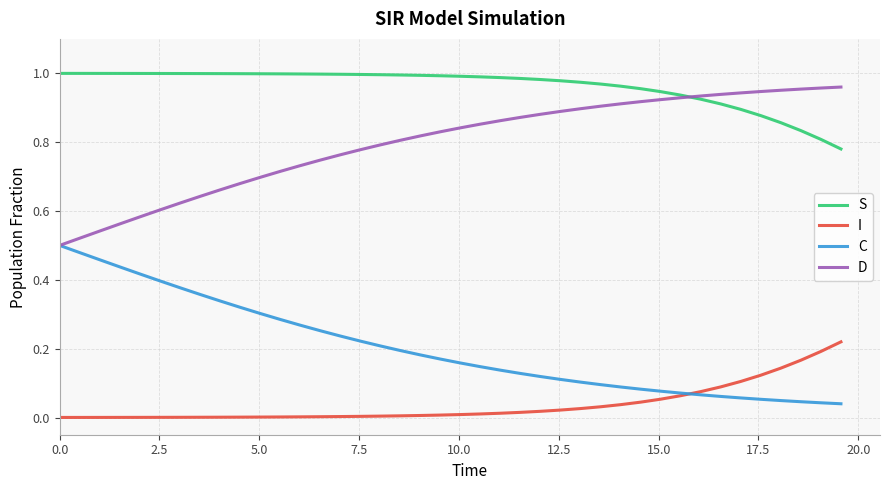

List the series in order of their overall mean, highest first.

S, D, C, I